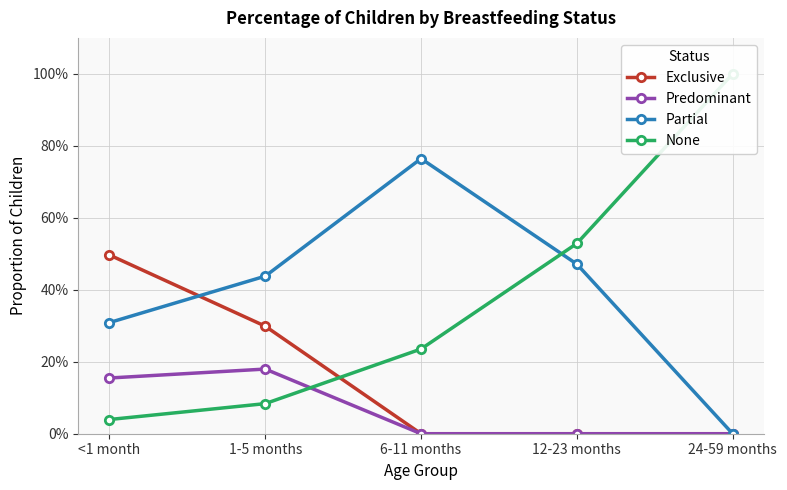

The Exclusive series shows -0.2 at 12-23 months. True or false?

False